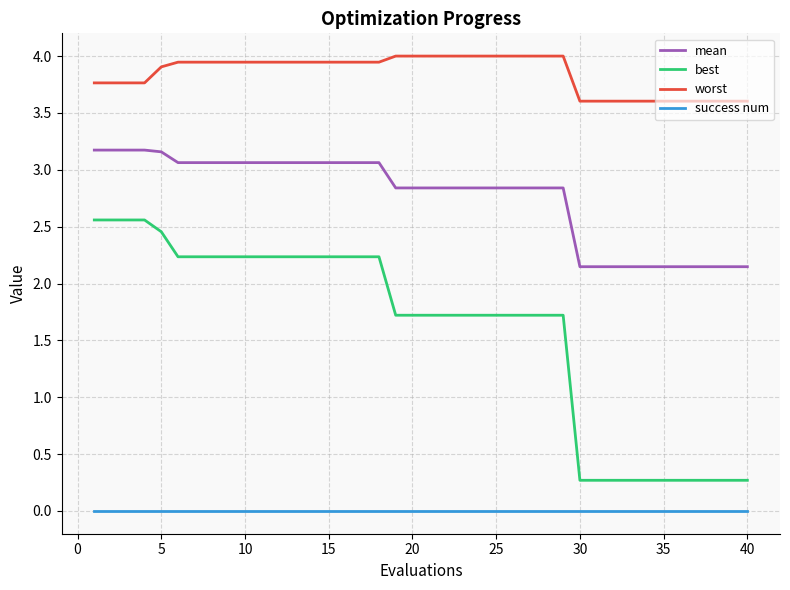

True or false: mean and success num intersect in this chart.

False